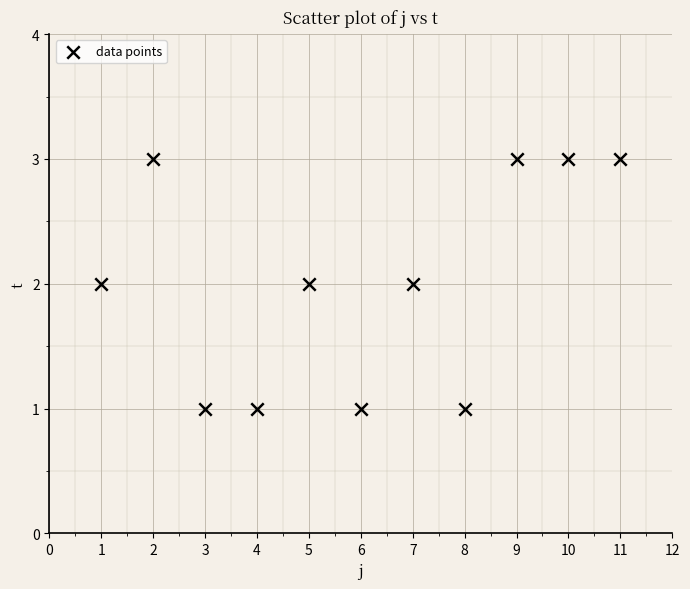

What is the range of X values (max minus min)?

10